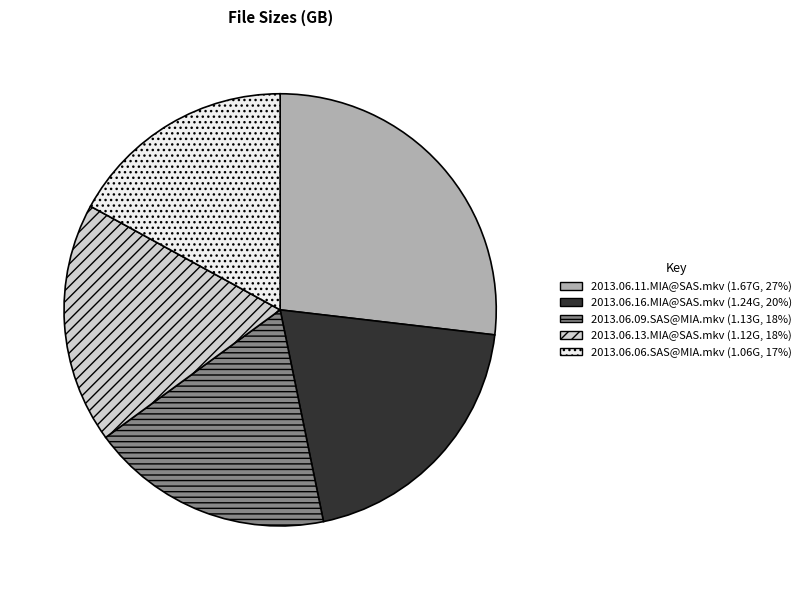

True or false: 2013.06.11.MIA@SAS.mkv accounts for 20% of the total.

False